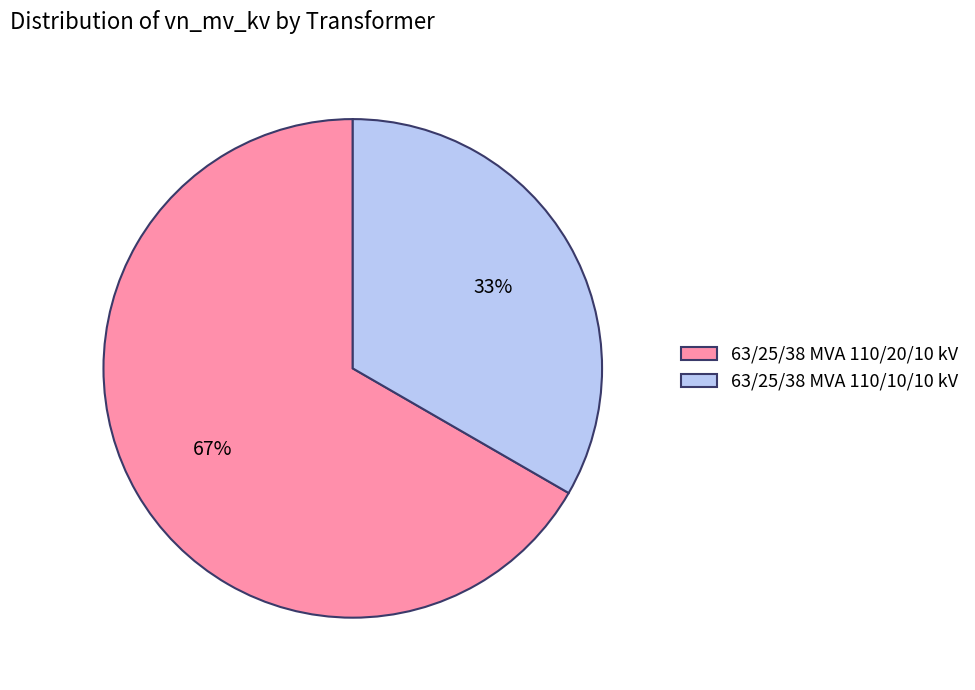

What percentage is the 63/25/38 MVA 110/20/10 kV slice, to the nearest percent?

67%